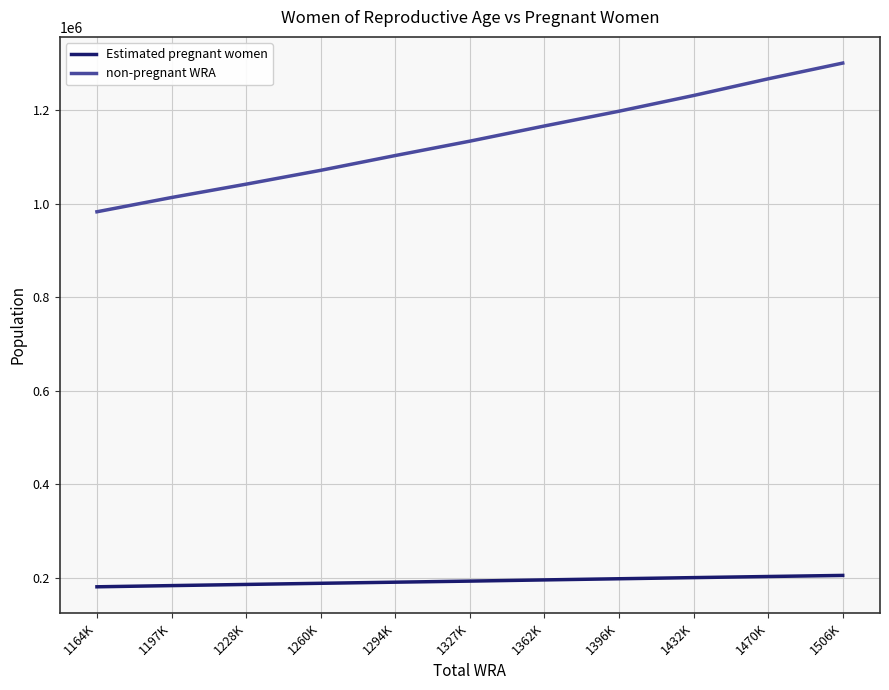

Which series has the largest range (max minus min)?

non-pregnant WRA